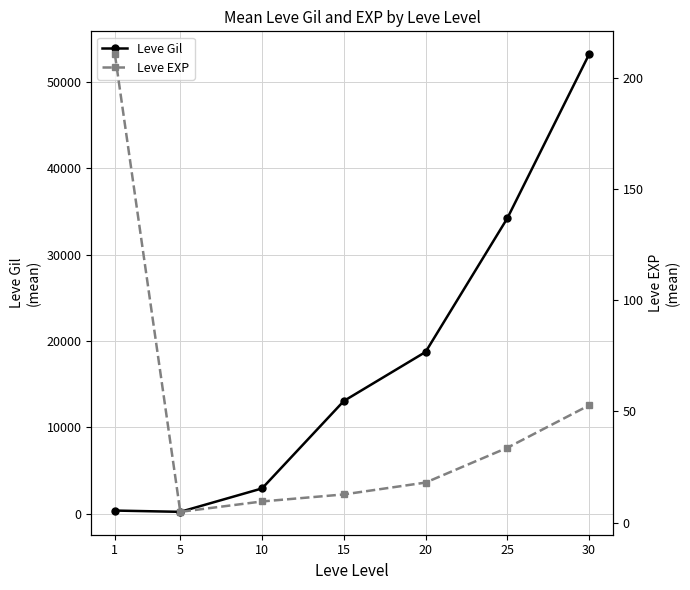

Is it true that Leve EXP equals 210.7 at 1?

True